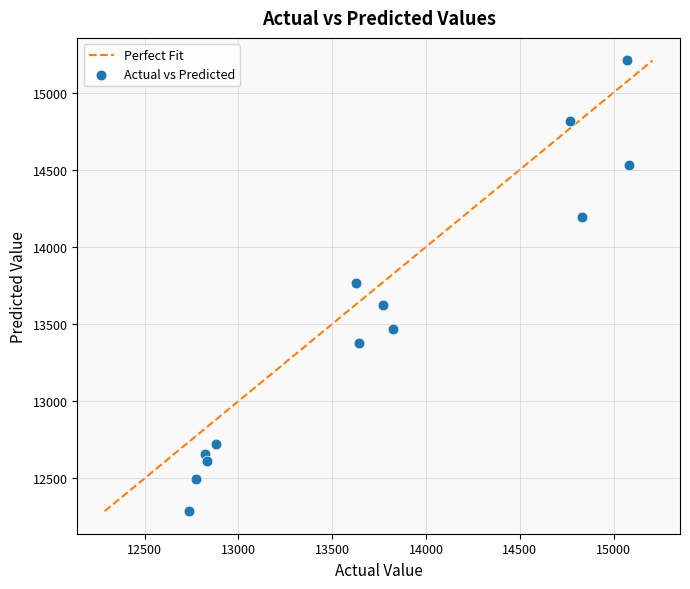

What is the range of X values (max minus min)?

2346.0